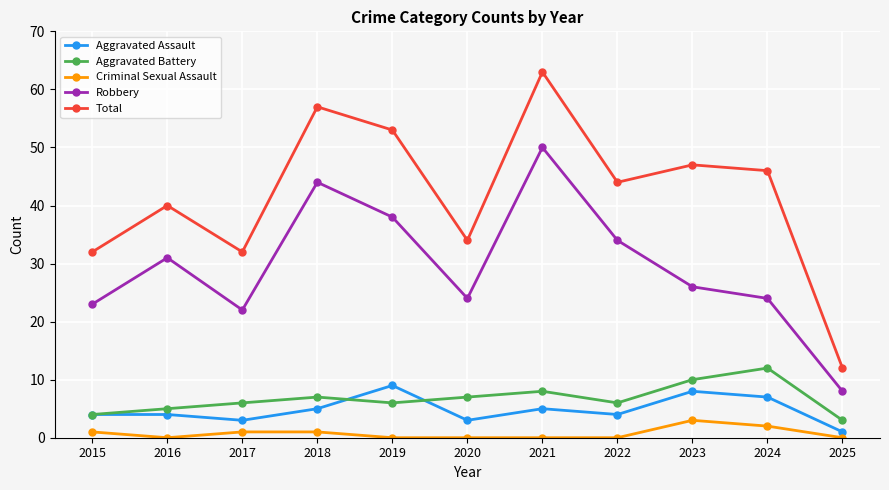

Which series has the widest spread of values?

Total